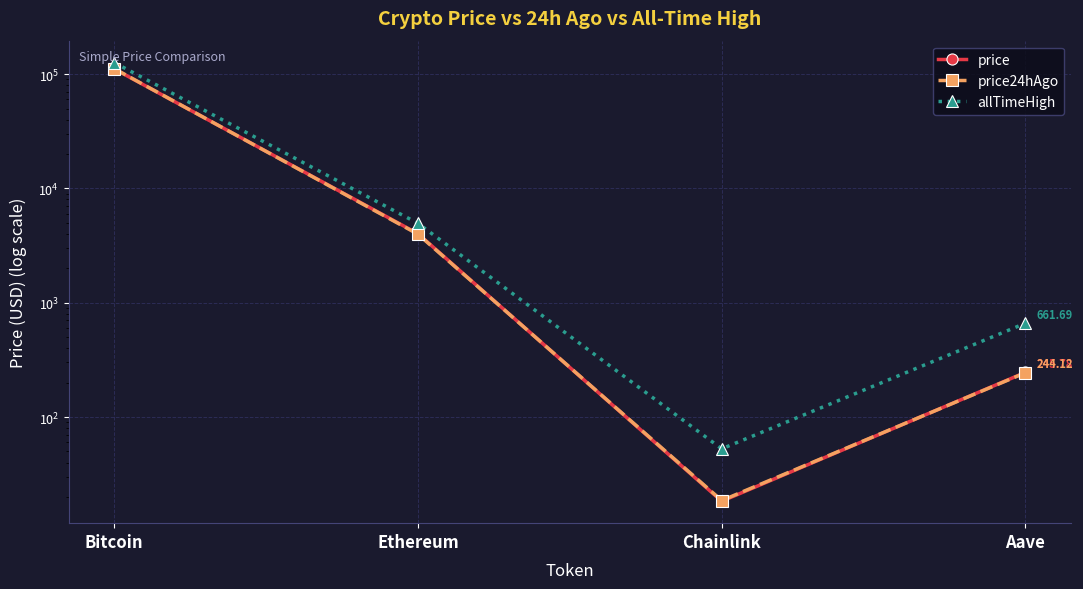

Count the number of data series in this chart.

3